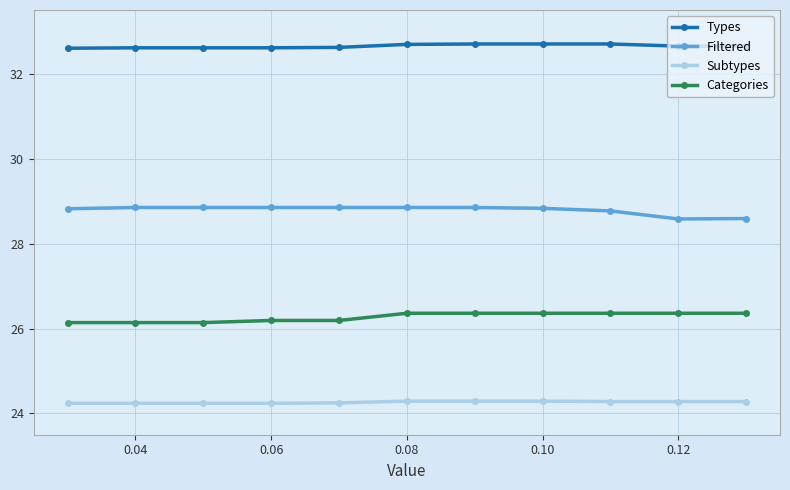

How many Categories values are between 26 and 27?

11